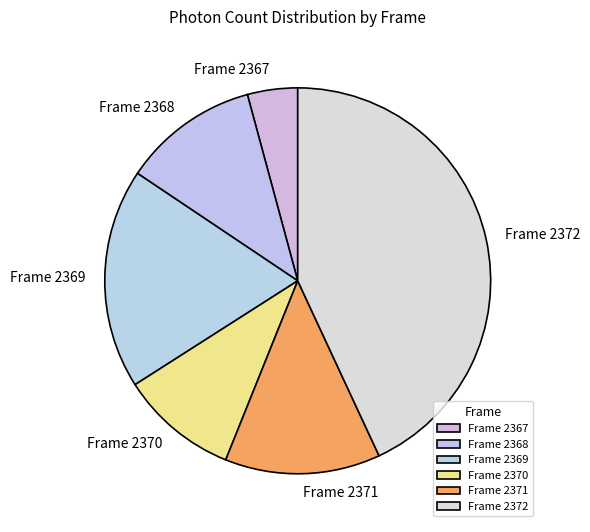

What is the ratio of the value at Frame 2368 to the value at Frame 2369?

0.6